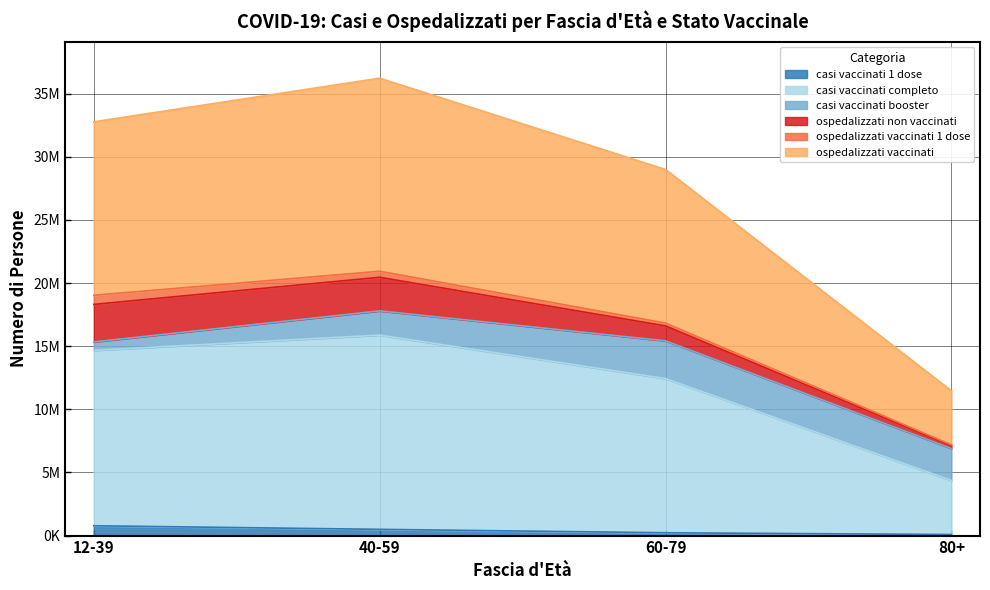

Does the chart display data point markers on the line(s)?

No